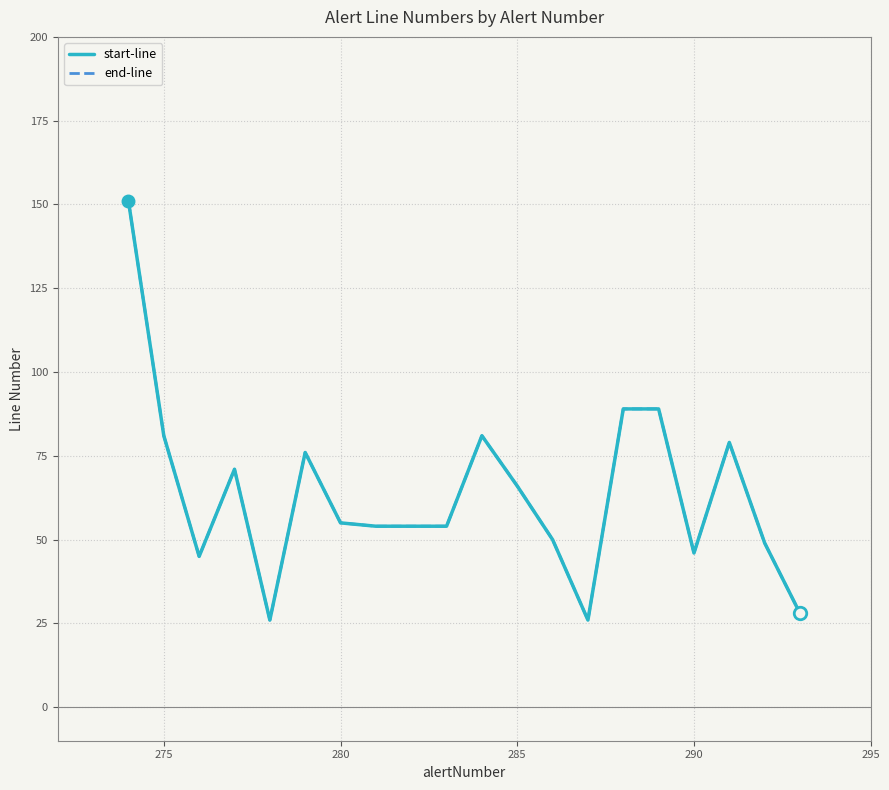

Reading left to right, extract all data points from this chart.

start-line: 151	81	45	71	26	76	55	54	54	54	81	66	50	26	89	89	46	79	49	28
end-line: 151	81	45	71	26	76	55	54	54	54	81	66	50	26	89	89	46	79	49	28